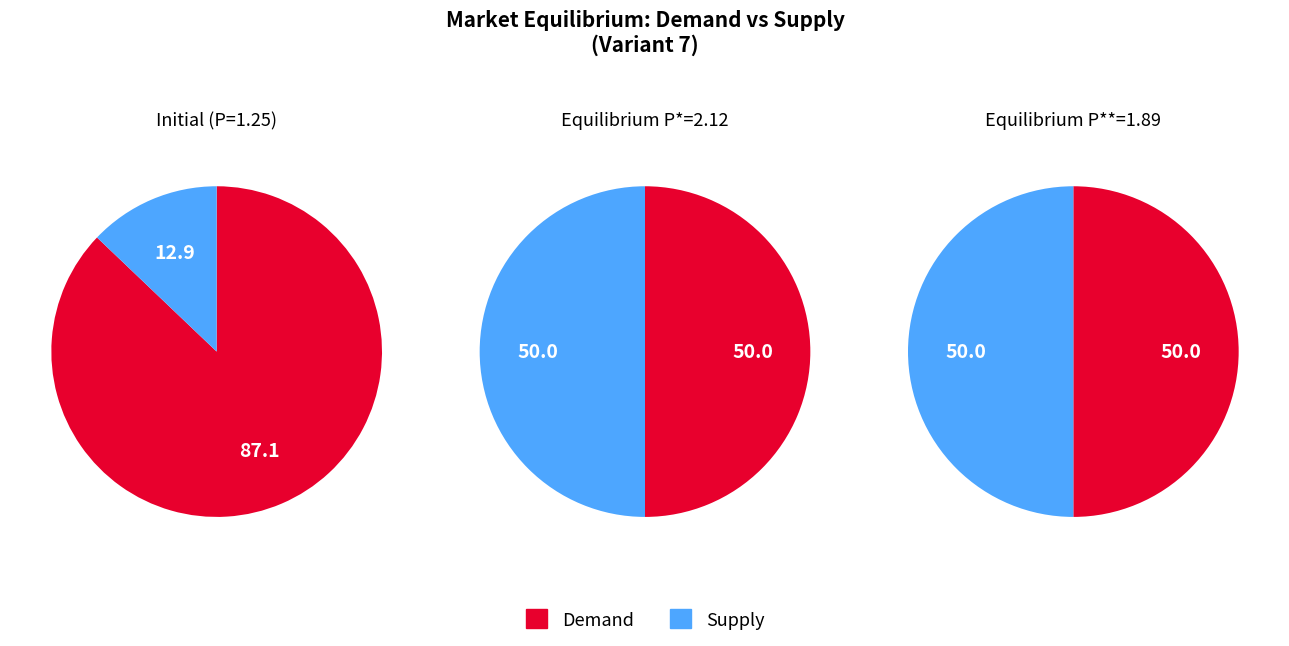

Which series has the widest spread of values?

Supply